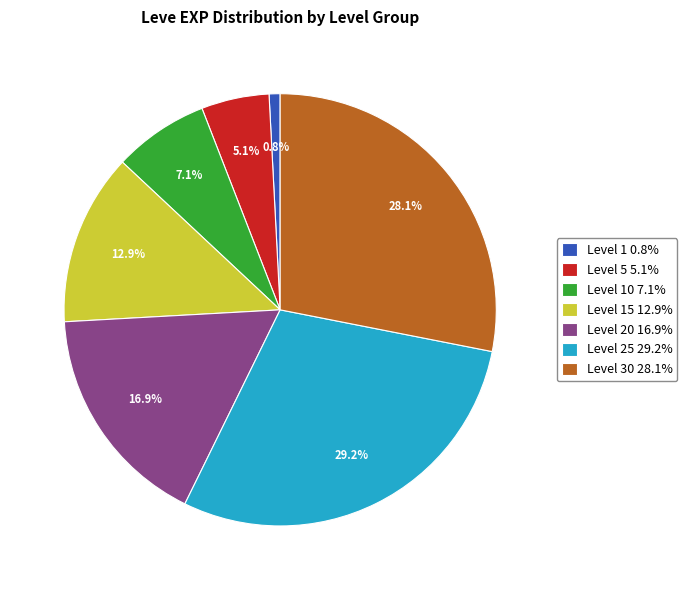

Do Level 1 0.8% and Level 10 7.1% together represent more than half of the pie?

No